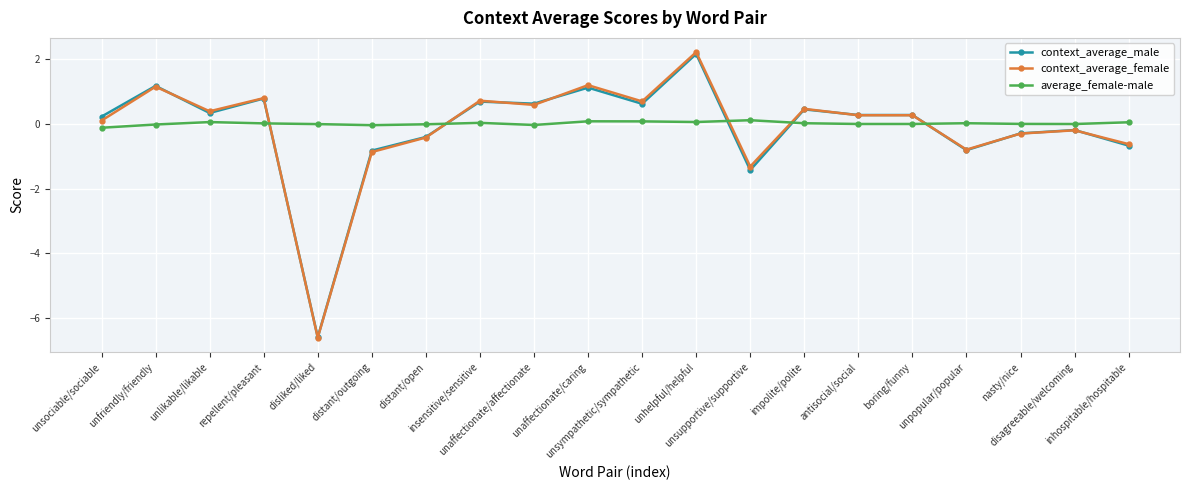

What is the greatest value displayed?

2.2